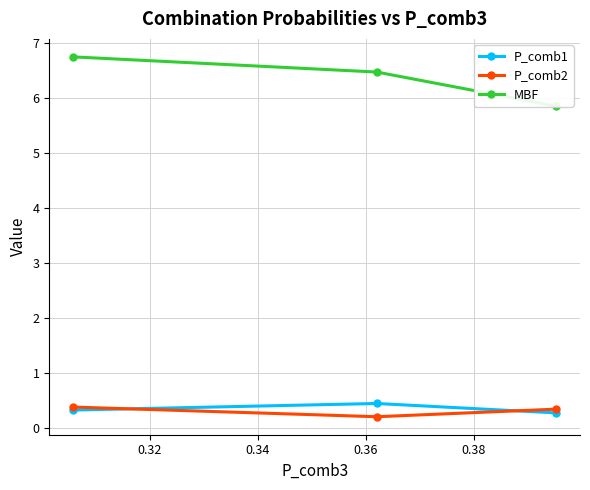

How many P_comb2 values are between 0 and 1?

3